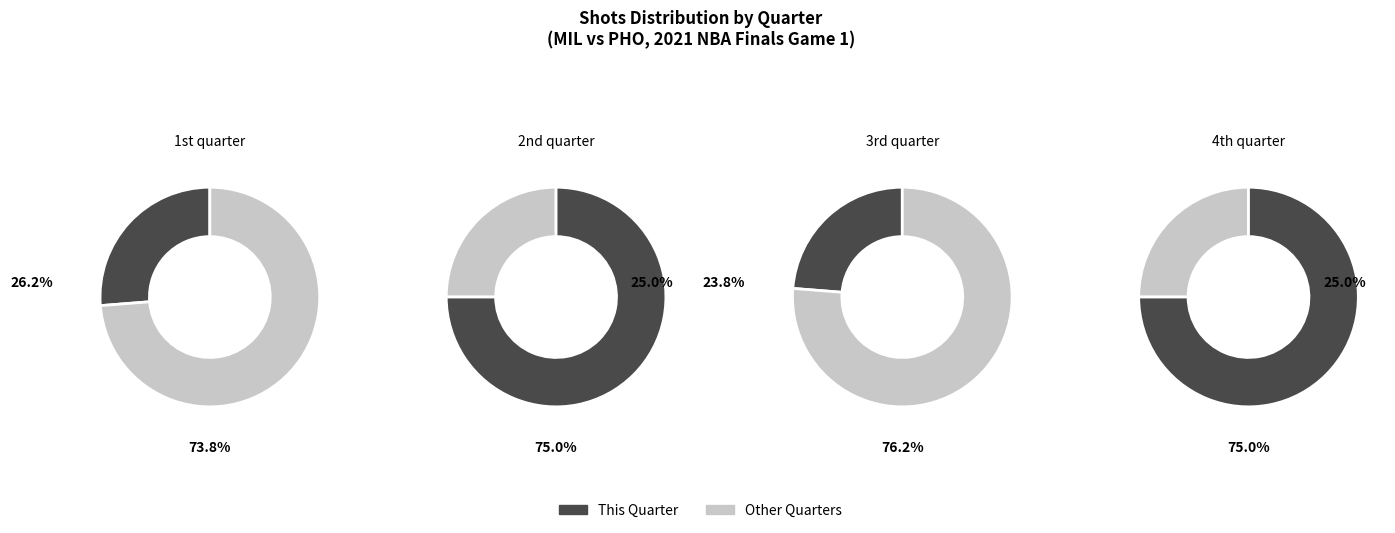

Count the number of slices in the pie.

4